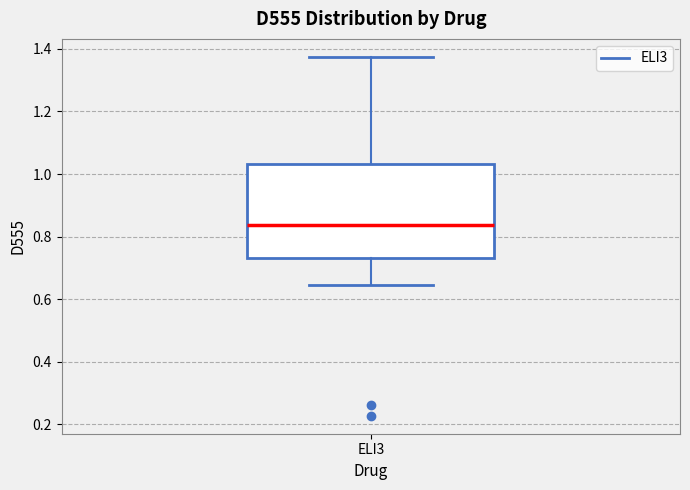

Where does the upper whisker of the box for ELI3 end on the y-axis? The values are not printed on the chart, so give them approximately, as read against the axis.

1.38